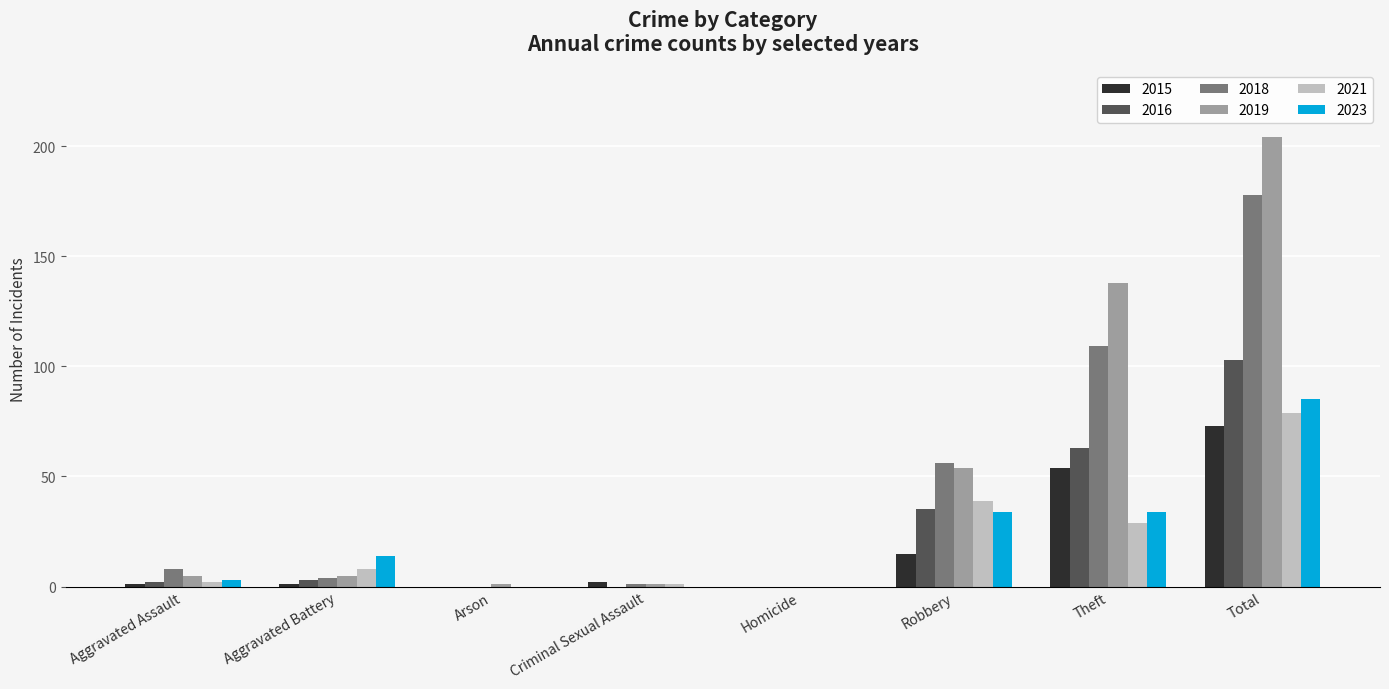

How many series are shown in this chart?

6